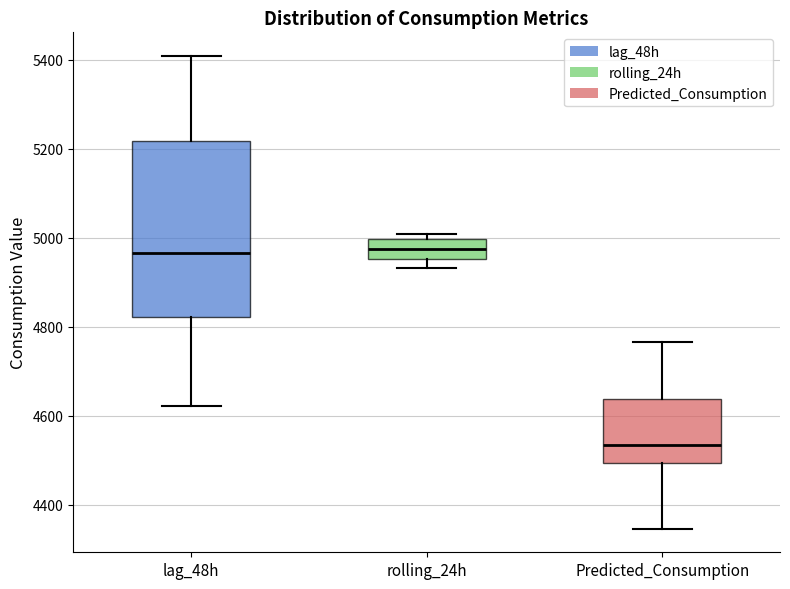

Which box is the tallest, from its lower edge to its upper edge?

lag_48h